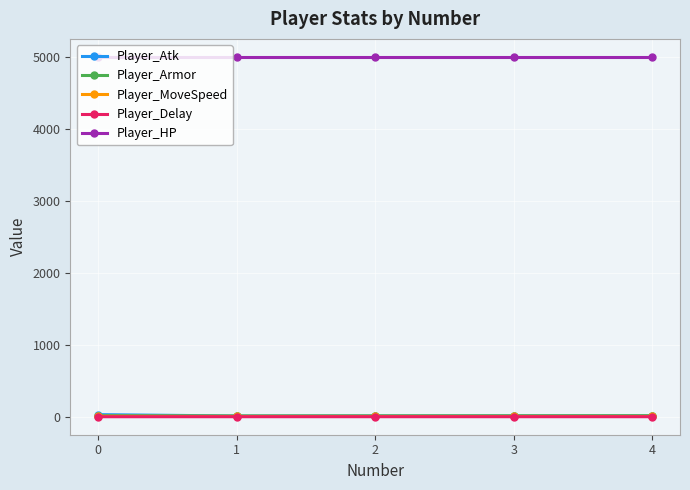

The Player_HP series shows 6790.4 at 3. True or false?

False